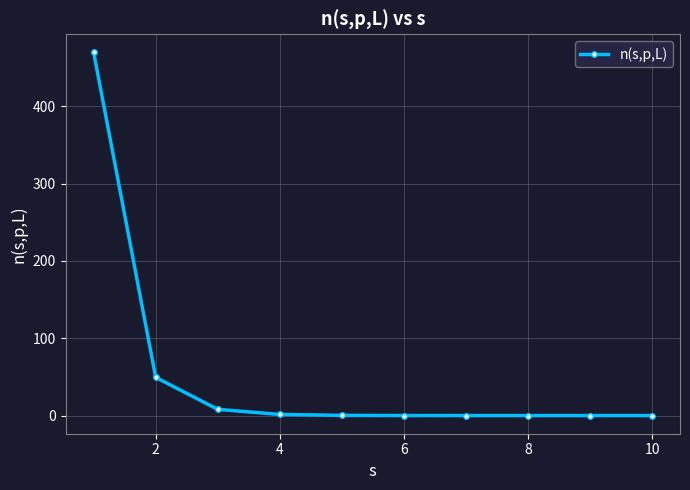

What is the sum of all values?

528.8